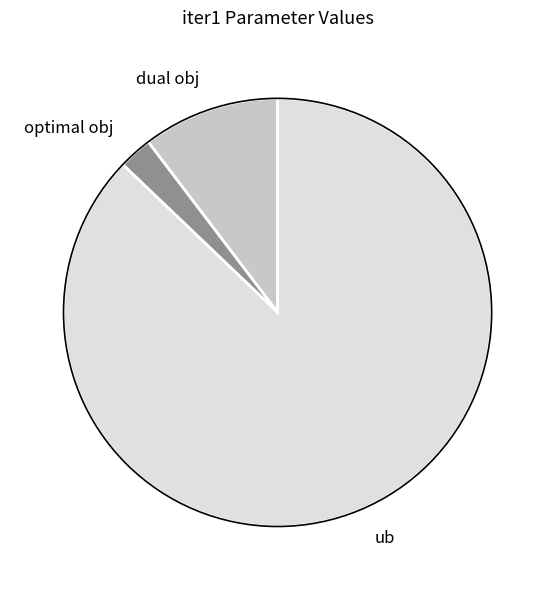

Rank the categories by value from highest to lowest.

ub, dual obj, optimal obj